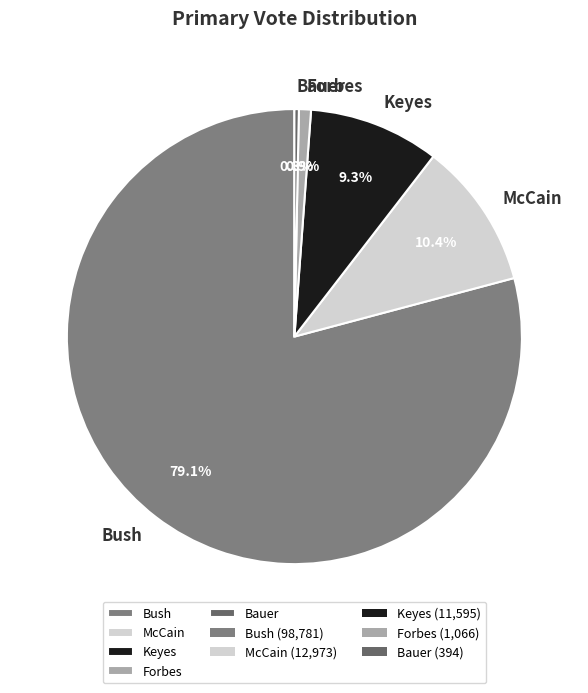

Is it true that McCain is 10% of the pie?

True